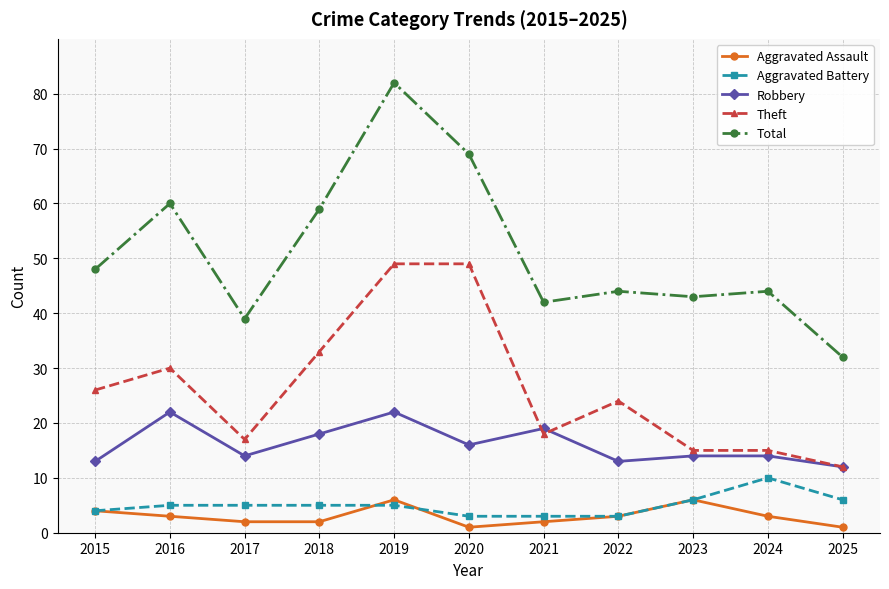

Reading right to left, what are all the values shown in this chart?

Aggravated Assault: 1	3	6	3	2	1	6	2	2	3	4
Aggravated Battery: 6	10	6	3	3	3	5	5	5	5	4
Robbery: 12	14	14	13	19	16	22	18	14	22	13
Theft: 12	15	15	24	18	49	49	33	17	30	26
Total: 32	44	43	44	42	69	82	59	39	60	48